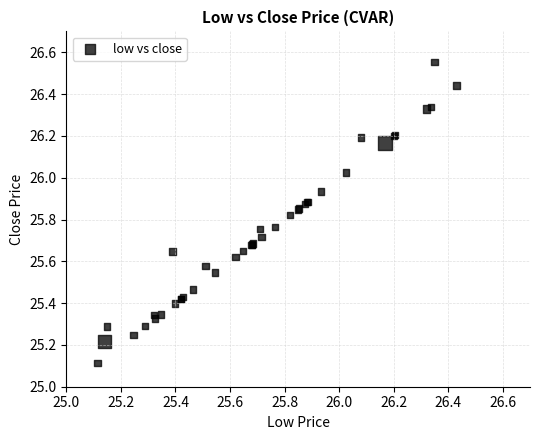

What Y value in the scatter plot is closest to 25?

25.1